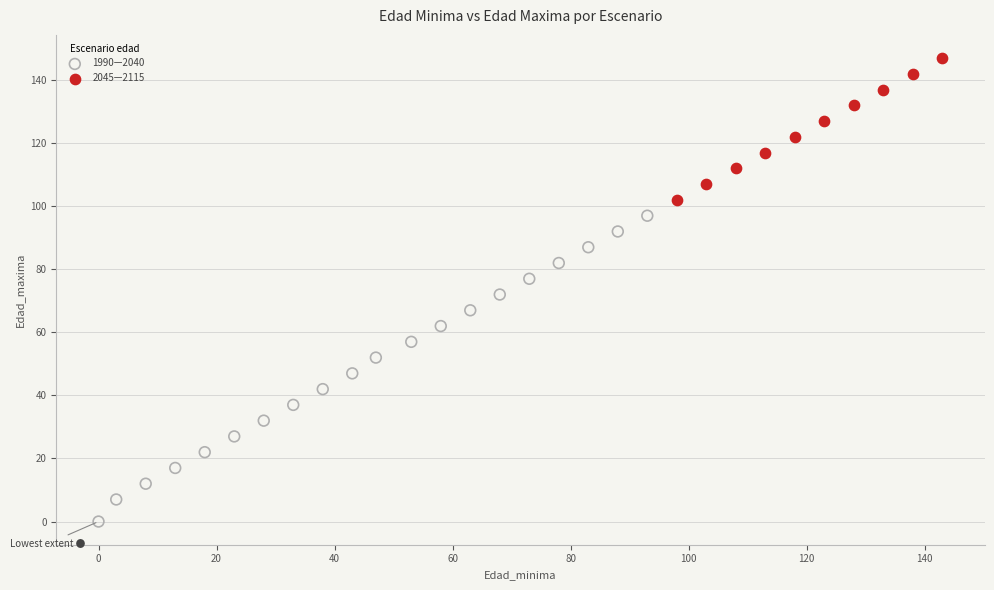

Which series contains the lowest Y value?

1990—2040